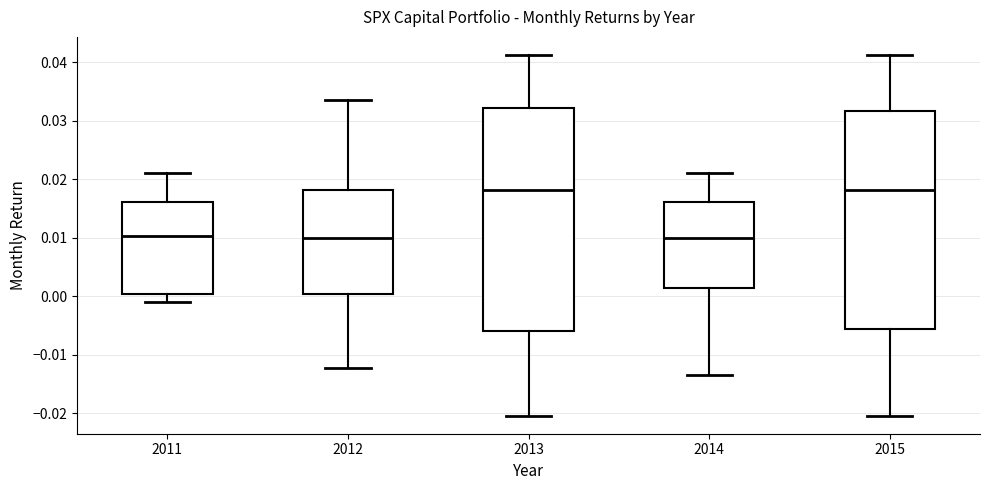

Reading left to right, transcribe this box plot: for each box, give where its median line is, the range the box spans, and where its two whiskers end, as read against the y-axis. The values are not printed on the chart, so give them approximately, as read against the axis.

2011: median 0.010, box 0.000 to 0.016, whiskers -0.001 to 0.021
2012: median 0.010, box 0.000 to 0.018, whiskers -0.012 to 0.034
2013: median 0.018, box -0.006 to 0.032, whiskers -0.020 to 0.041
2014: median 0.010, box 0.001 to 0.016, whiskers -0.013 to 0.021
2015: median 0.018, box -0.006 to 0.032, whiskers -0.020 to 0.041